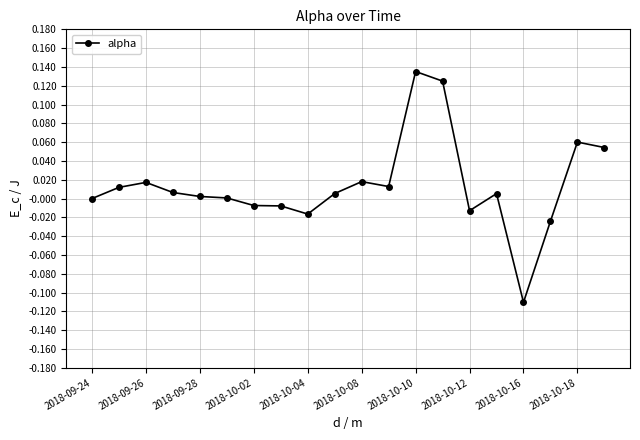

What is the sum of all values?

0.3